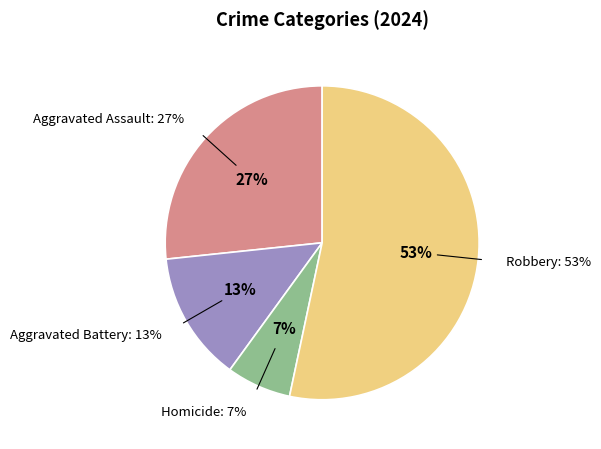

Which slice represents more than half of the pie?

Robbery